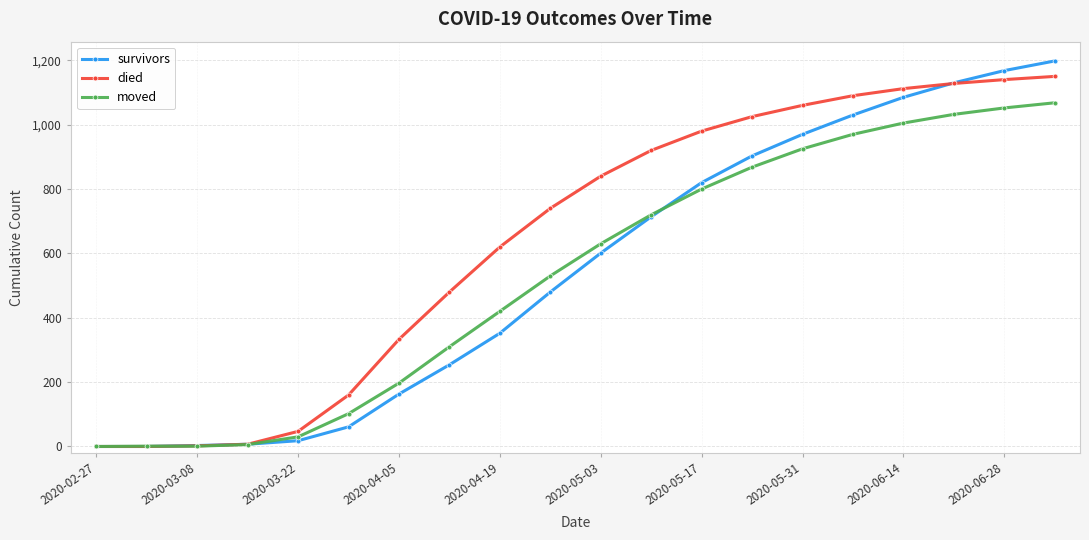

Rank the series by their maximum value, from lowest to highest.

moved, died, survivors